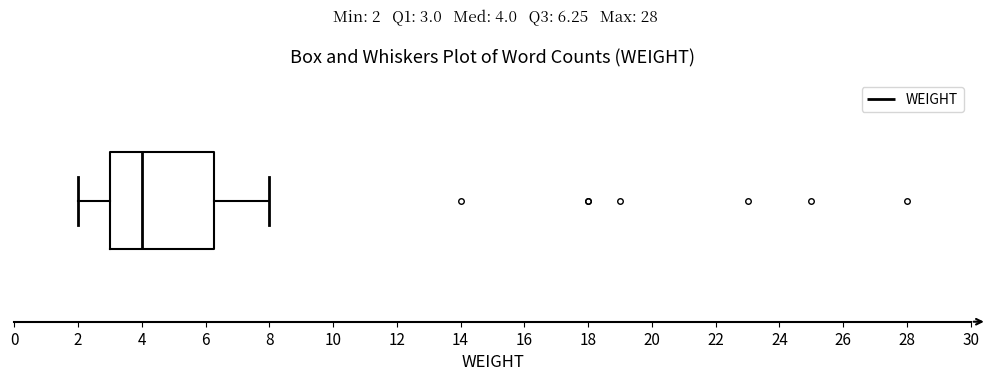

Read this box plot against the x-axis: the position of the median line, the range covered by the box, and the ends of both whiskers. The values are not printed on the chart, so give them approximately, as read against the axis.

median 4.0, box 3.0 to 6.2, whiskers 2.0 to 8.0